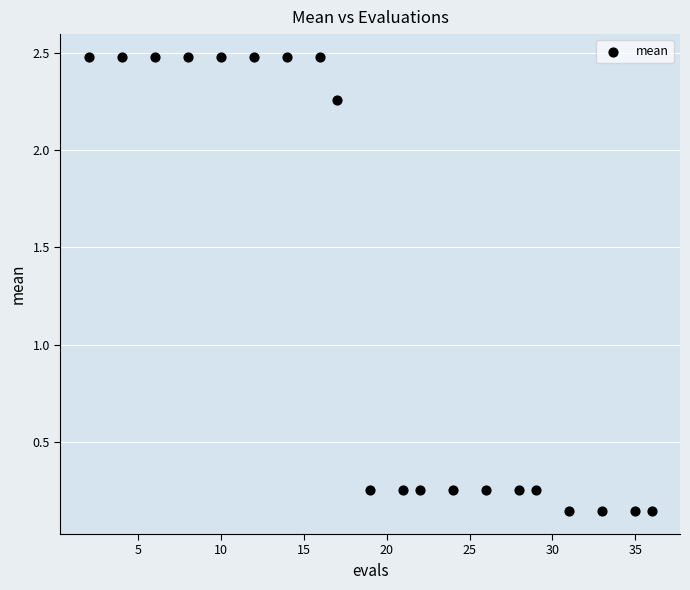

What is the range of X values (max minus min)?

34.0